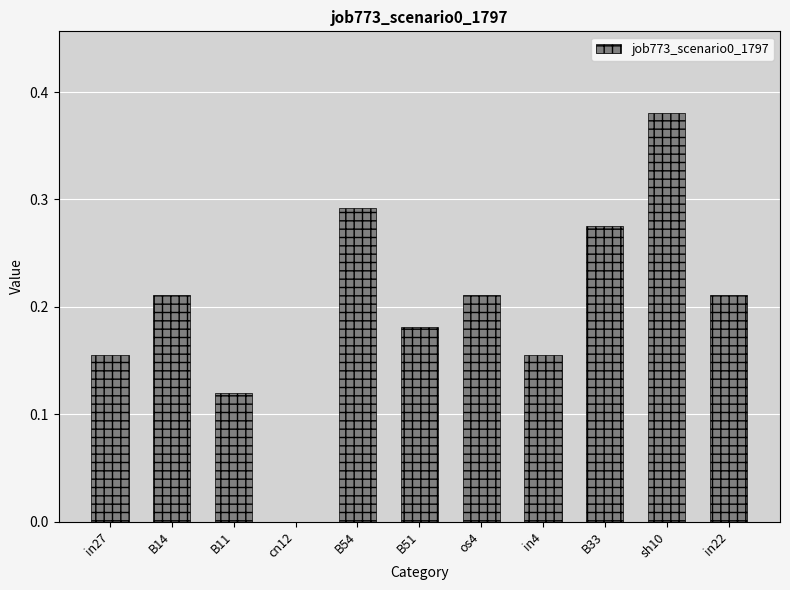

The value at os4 is 0.1. True or false?

False